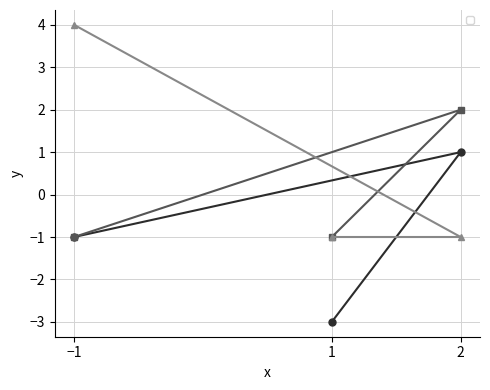

Is the value of _2 at 1 greater than the value of _3 at 1?

No